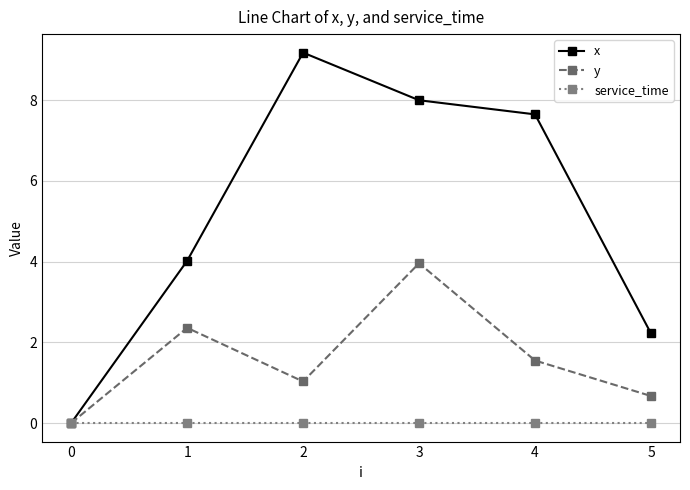

Which series changed the most between 0 and 1?

x